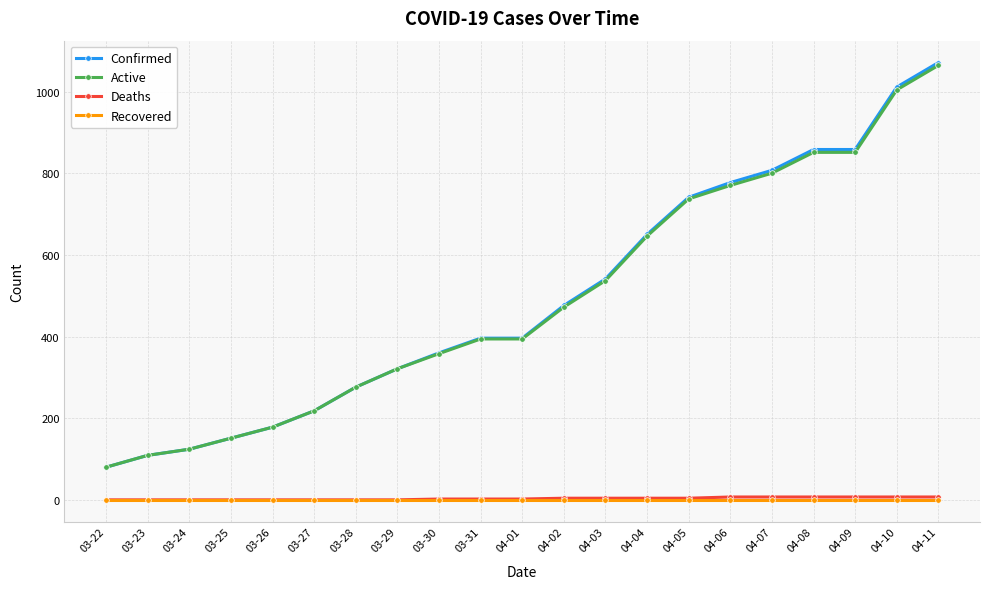

What position from the right is 03-25?

18